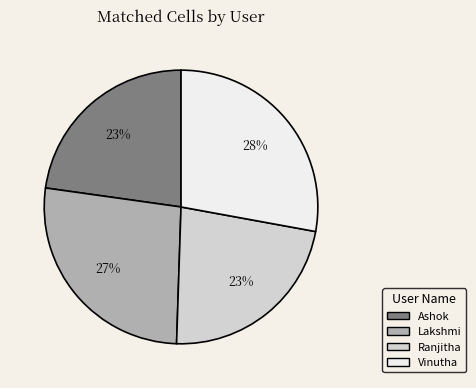

To the nearest percent, what percentage of the pie is Ashok?

23%